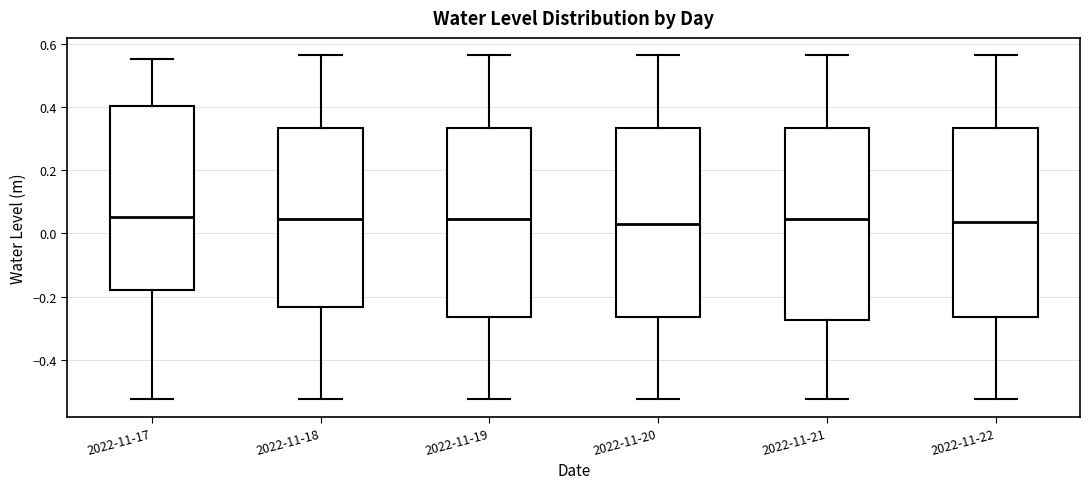

Reading left to right, transcribe this box plot: for each box, give where its median line is, the range the box spans, and where its two whiskers end, as read against the y-axis. The values are not printed on the chart, so give them approximately, as read against the axis.

2022-11-17: median 0.06, box -0.18 to 0.40, whiskers -0.52 to 0.56
2022-11-18: median 0.04, box -0.24 to 0.34, whiskers -0.52 to 0.56
2022-11-19: median 0.04, box -0.26 to 0.34, whiskers -0.52 to 0.56
2022-11-20: median 0.04, box -0.26 to 0.34, whiskers -0.52 to 0.56
2022-11-21: median 0.04, box -0.28 to 0.34, whiskers -0.52 to 0.56
2022-11-22: median 0.04, box -0.26 to 0.34, whiskers -0.52 to 0.56